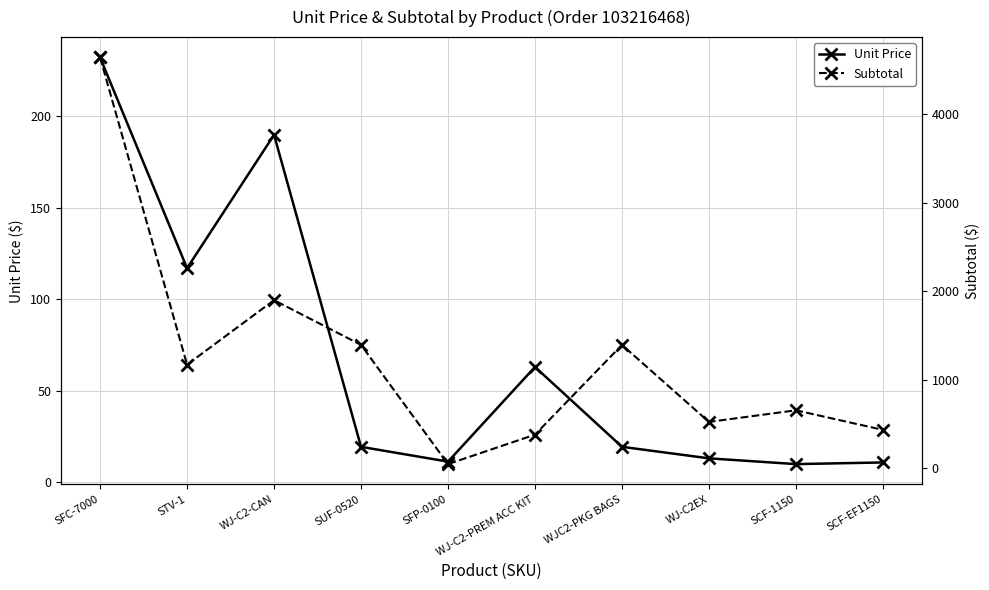

What is the label of the 2nd point from the left?

STV-1